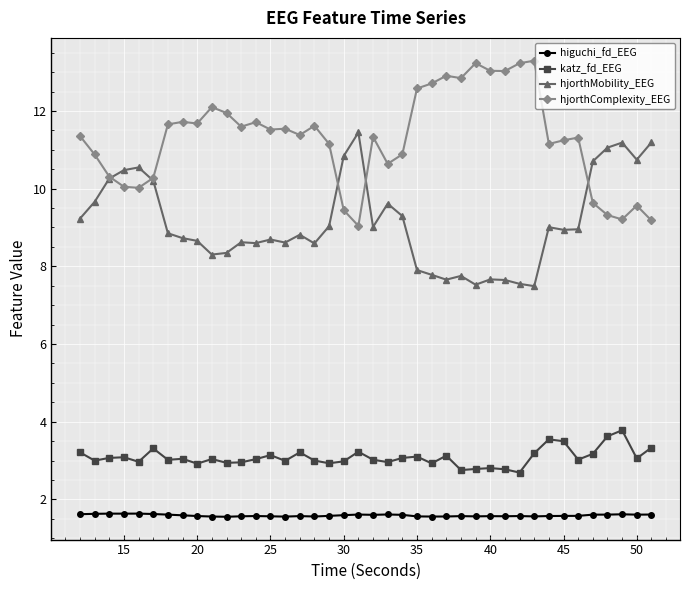

What is the difference between the second highest and minimum values in the hjorthMobility_EEG series?

3.7